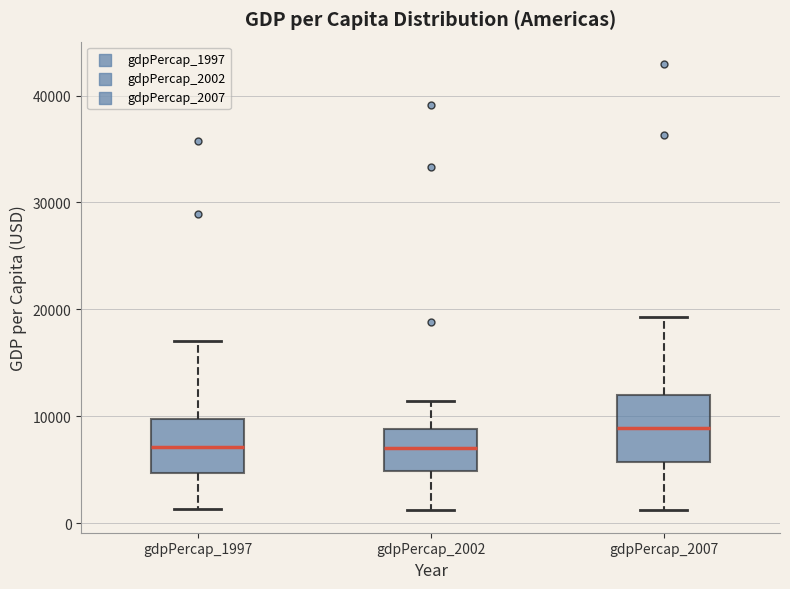

Reading left to right, transcribe this box plot: for each box, give where its median line is, the range the box spans, and where its two whiskers end, as read against the y-axis. The values are not printed on the chart, so give them approximately, as read against the axis.

gdpPercap_1997: median 7000, box 5000 to 10000, whiskers 1000 to 17000
gdpPercap_2002: median 7000, box 5000 to 9000, whiskers 1000 to 11000
gdpPercap_2007: median 9000, box 6000 to 12000, whiskers 1000 to 19000